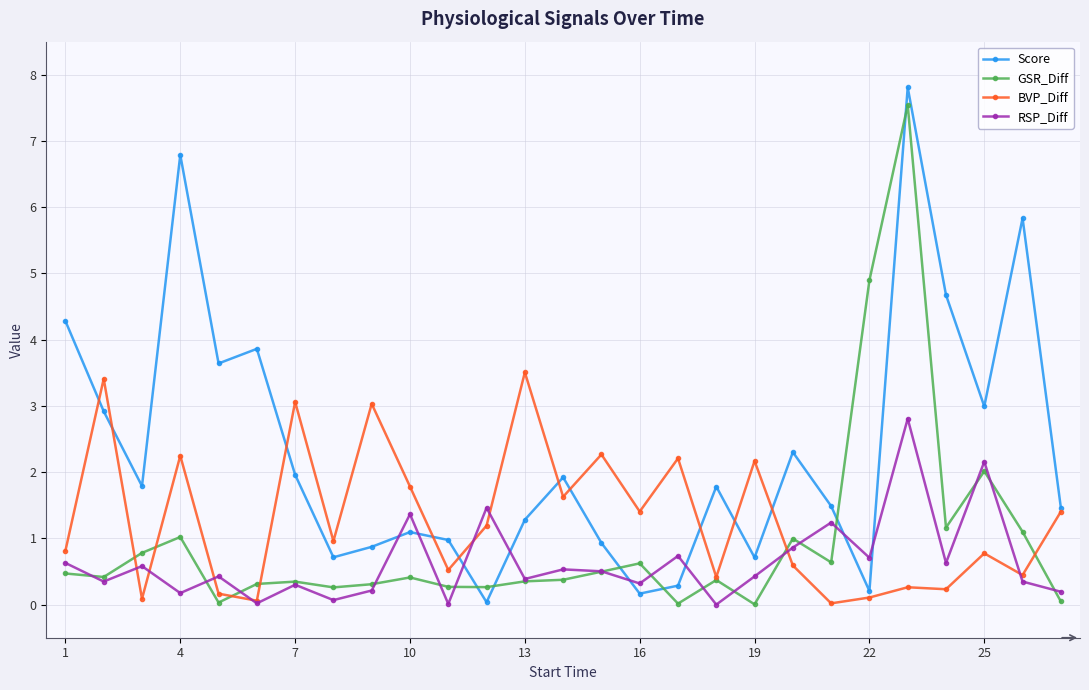

Count the number of categories in the chart.

27